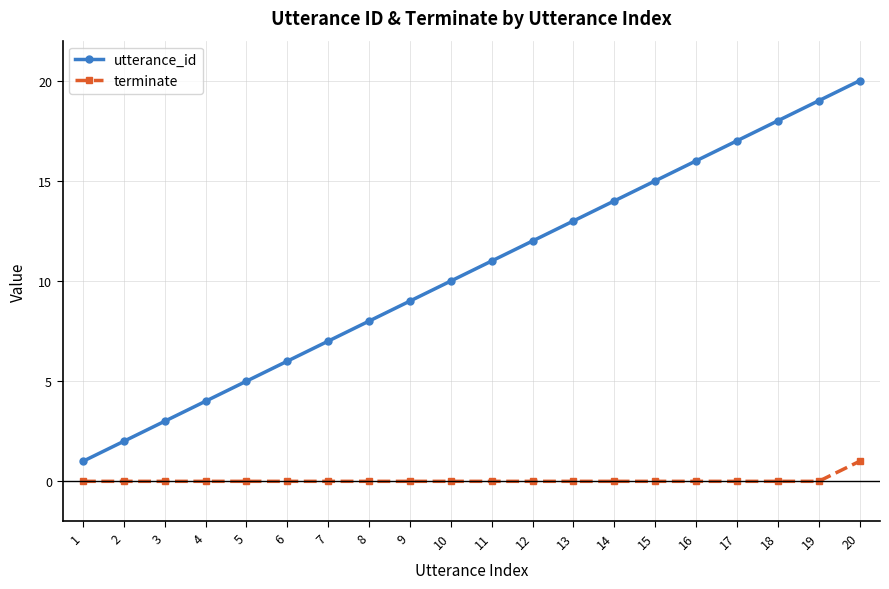

What is the difference between the utterance_id values at 5 and 2?

3